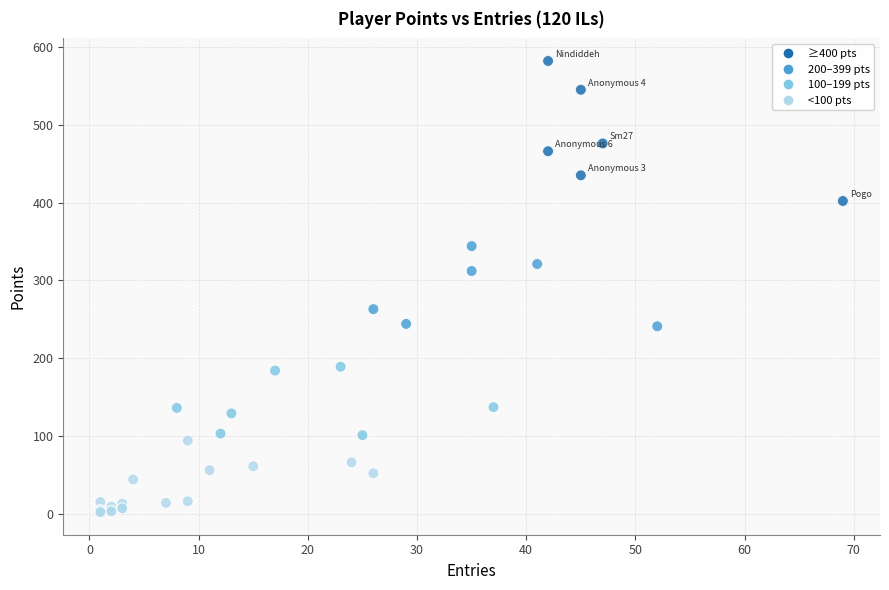

What Y value in the scatter plot is closest to 292?

312